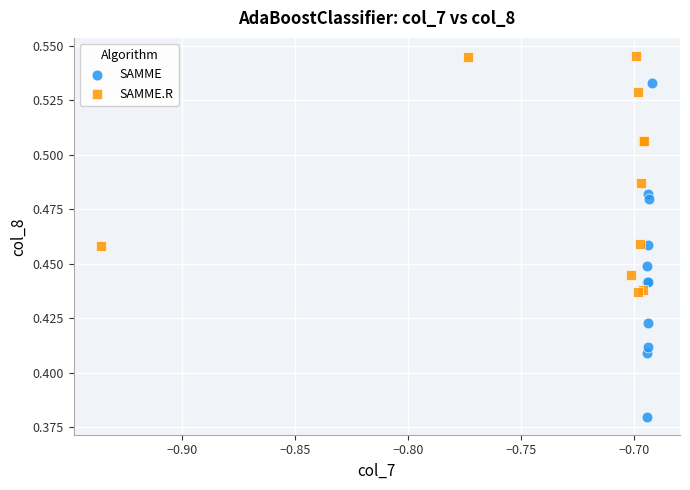

Which series reaches the minimum Y coordinate?

SAMME